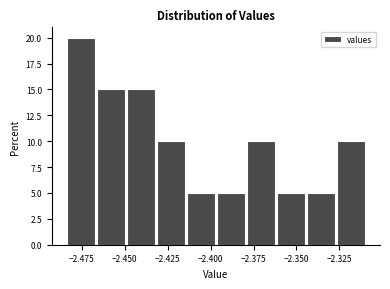

Read against the x-axis, roughly where is the centre of the tallest bar?

-2.475